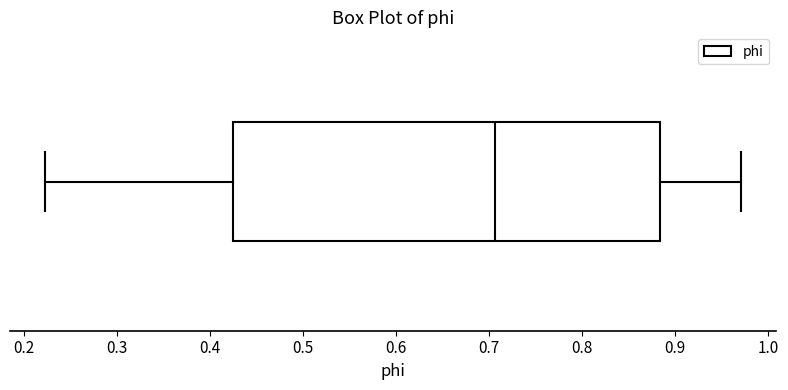

Read this box plot against the x-axis: the position of the median line, the range covered by the box, and the ends of both whiskers. The values are not printed on the chart, so give them approximately, as read against the axis.

median 0.71, box 0.42 to 0.88, whiskers 0.22 to 0.97